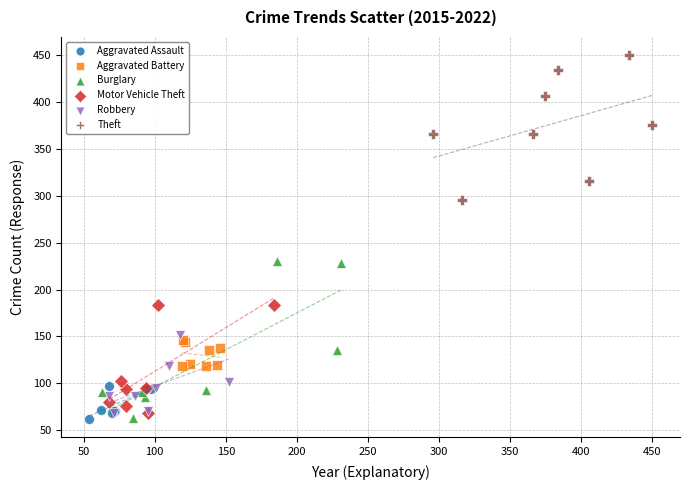

Which series has the largest Y range (max minus min)?

Burglary